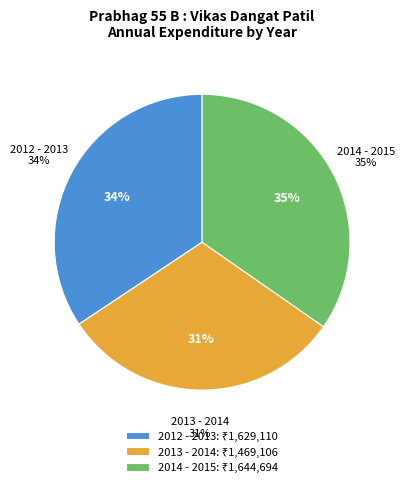

How much of the chart is everything except 2014 - 2015?

65.3%